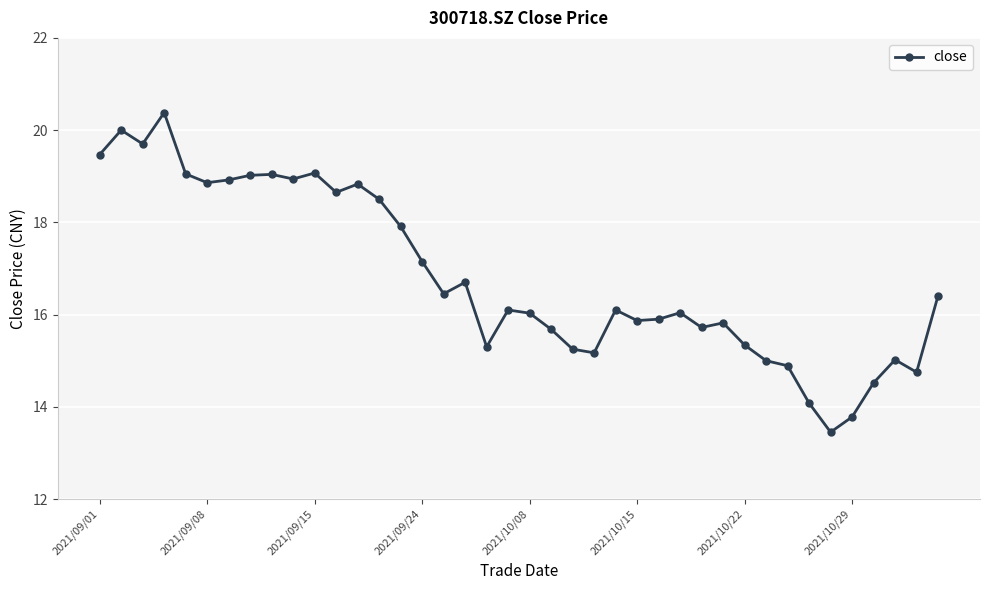

What is the difference between the maximum and minimum values?

6.9